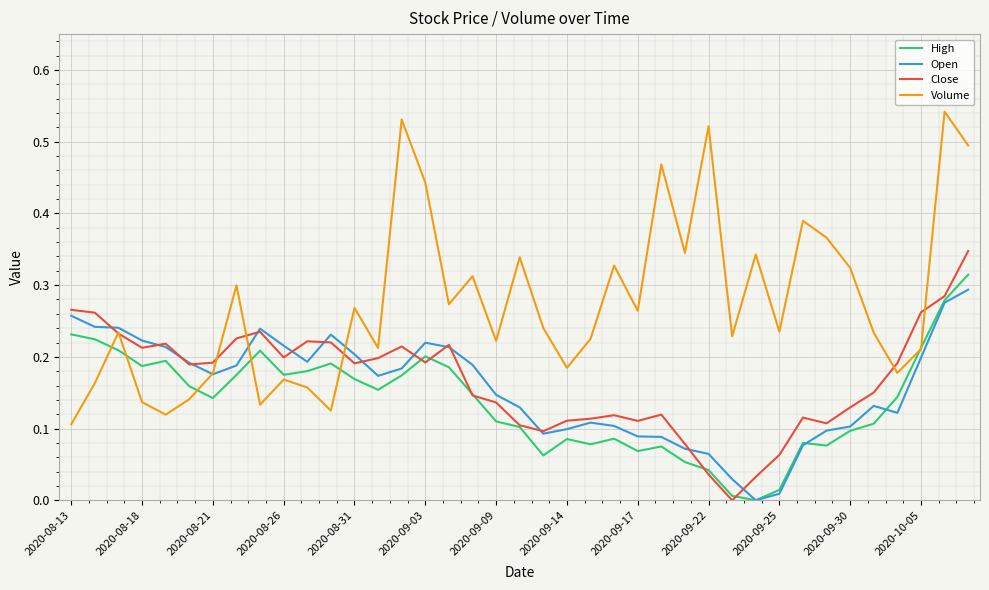

At how many categories does at least one series exceed 0?

39